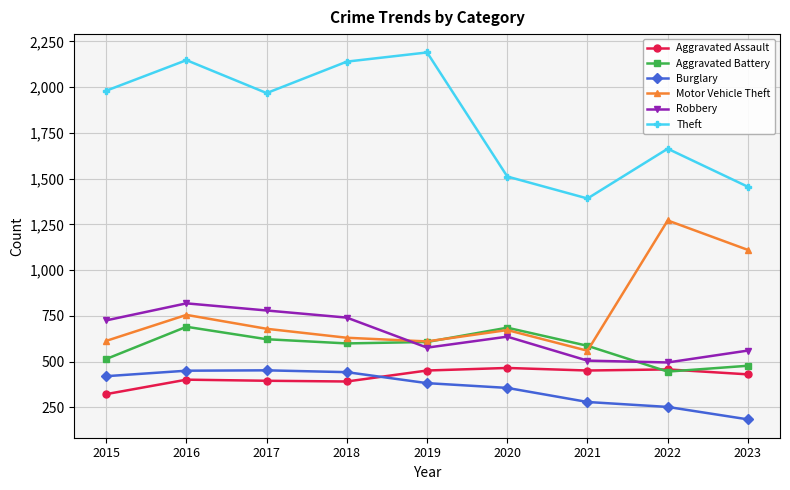

At 2018, list the series in order from largest to smallest.

Theft, Robbery, Motor Vehicle Theft, Aggravated Battery, Burglary, Aggravated Assault